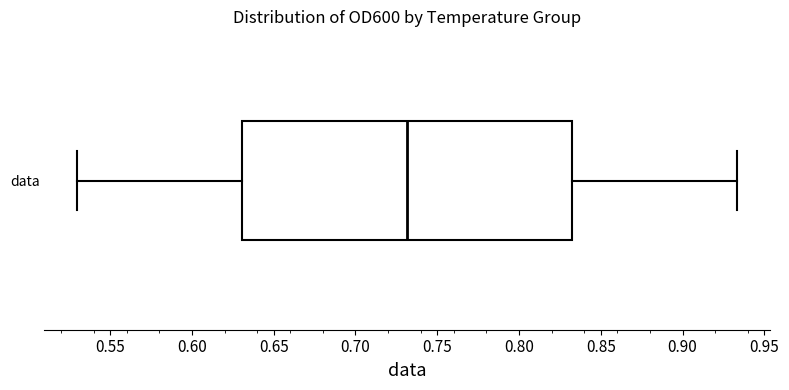

Read this box plot against the x-axis: the position of the median line, the range covered by the box, and the ends of both whiskers. The values are not printed on the chart, so give them approximately, as read against the axis.

median 0.730, box 0.630 to 0.830, whiskers 0.530 to 0.935